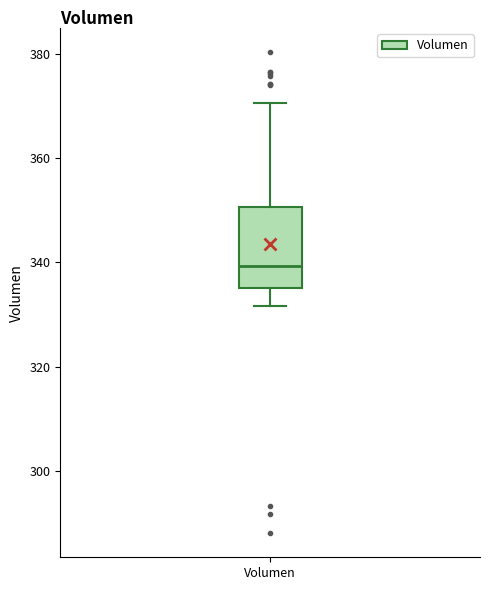

Where does the median line of the box for Volumen sit on the y-axis? The values are not printed on the chart, so give them approximately, as read against the axis.

340